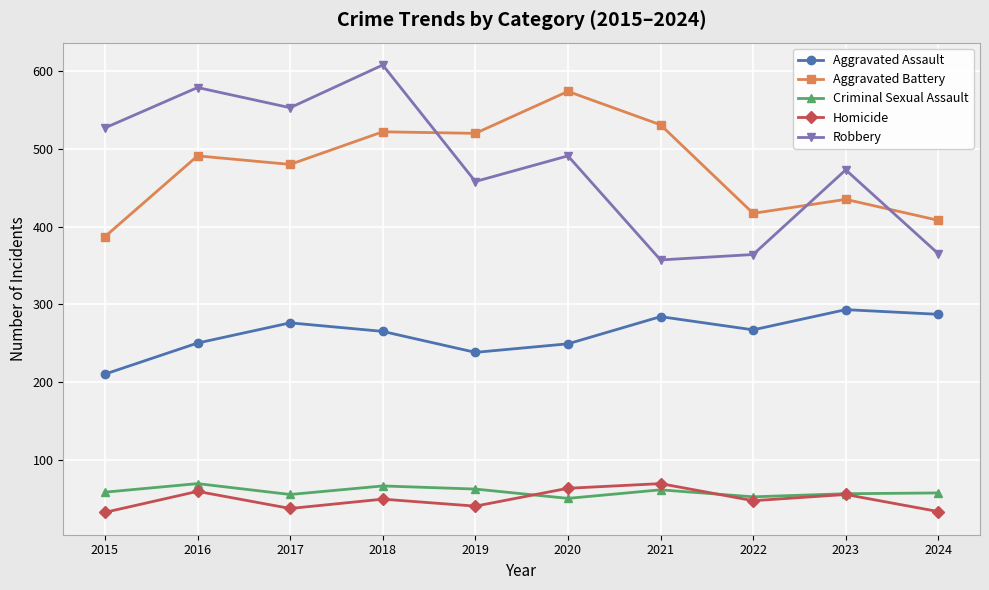

What is the difference between the Aggravated Assault values at 2017 and 2021?

8